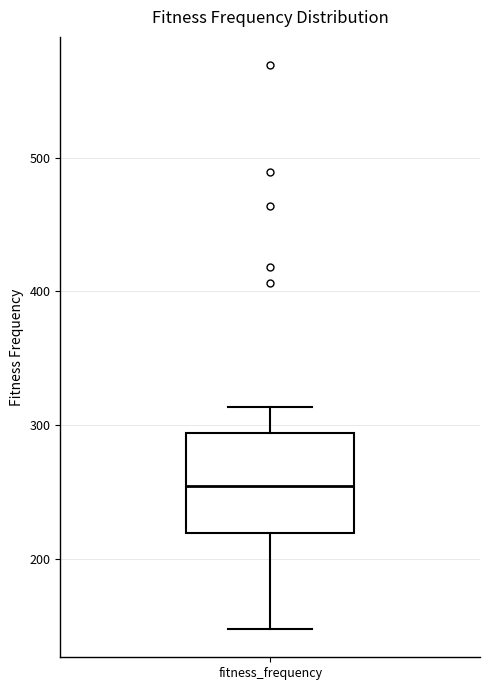

Transcribe this box plot: give where the median line is, the range the box spans, and where the two whiskers end, as read against the y-axis. The values are not printed on the chart, so give them approximately, as read against the axis.

median 260, box 220 to 290, whiskers 150 to 310